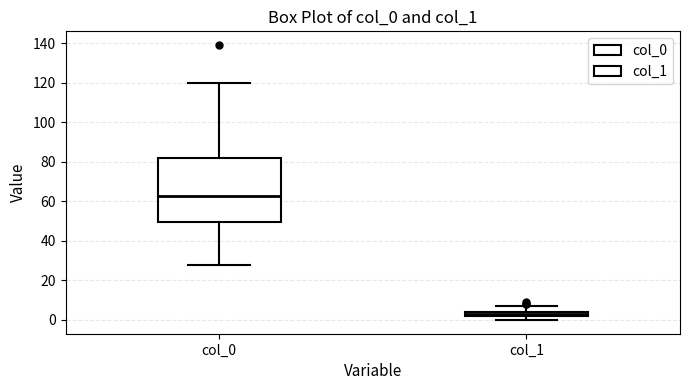

Which box has the highest median line?

col_0